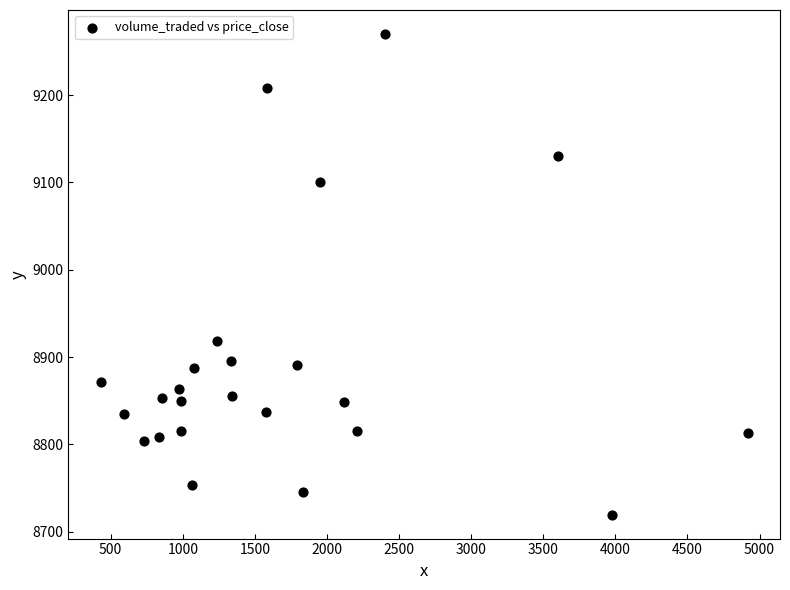

What is the range of X values (max minus min)?

4486.5